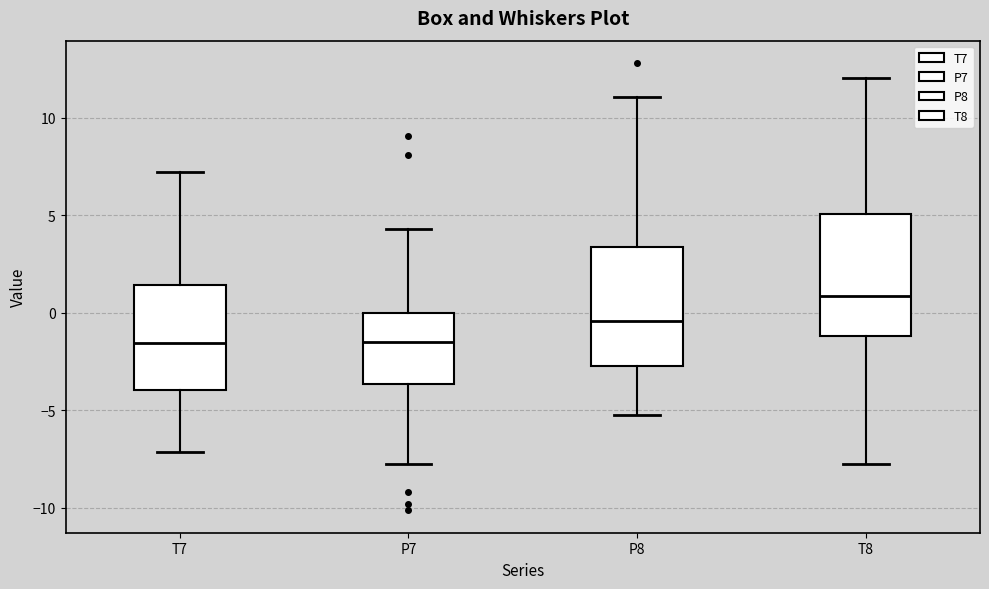

Where is the lower edge of the box for T7 on the y-axis? The values are not printed on the chart, so give them approximately, as read against the axis.

-4.0